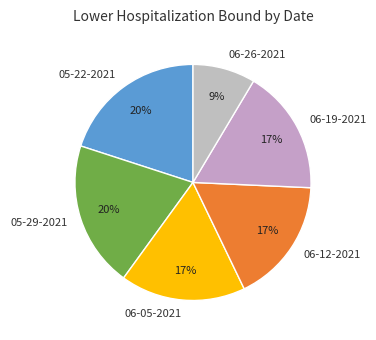

True or false: 06-05-2021 accounts for 26% of the total.

False